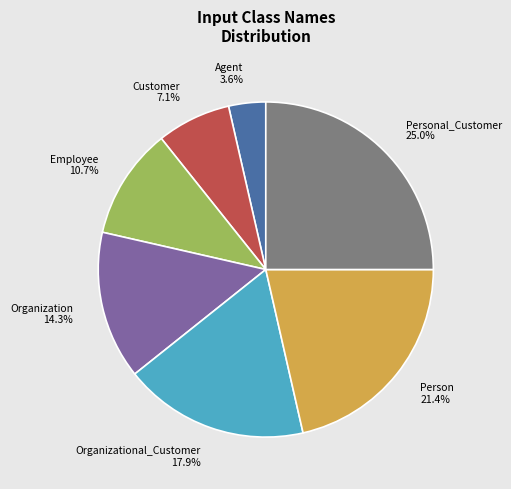

True or false: Customer accounts for 1% of the total.

False